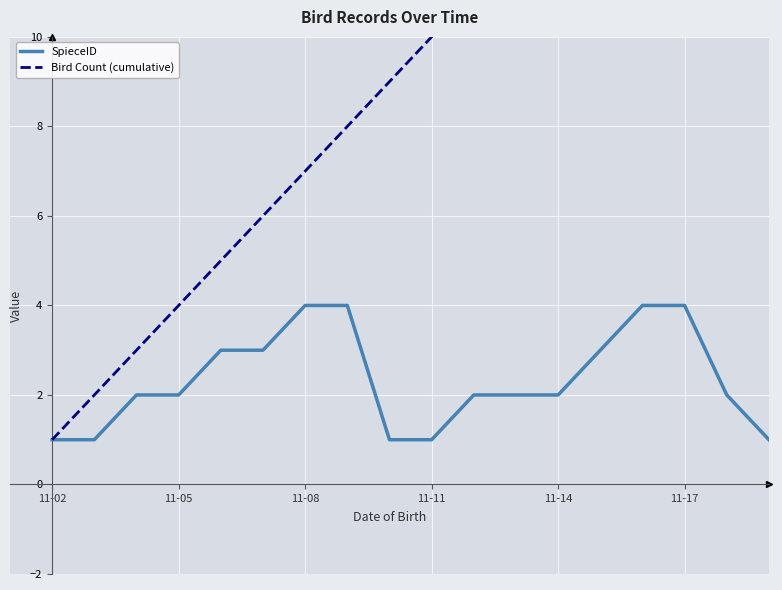

What is the value of the Bird Count (cumulative) point at the 9th from the left?

9